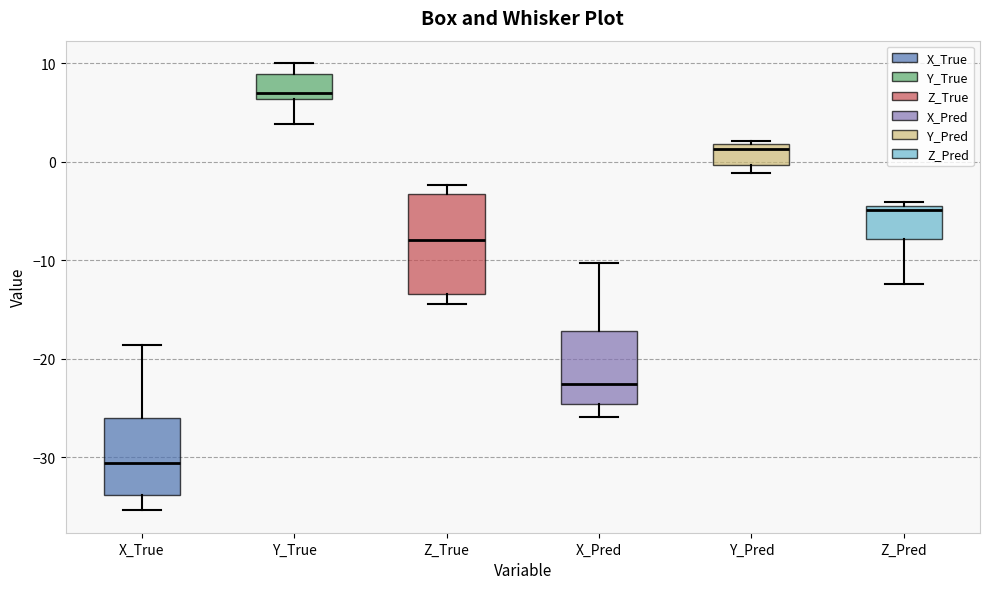

Which box is the tallest, from its lower edge to its upper edge?

Z_True